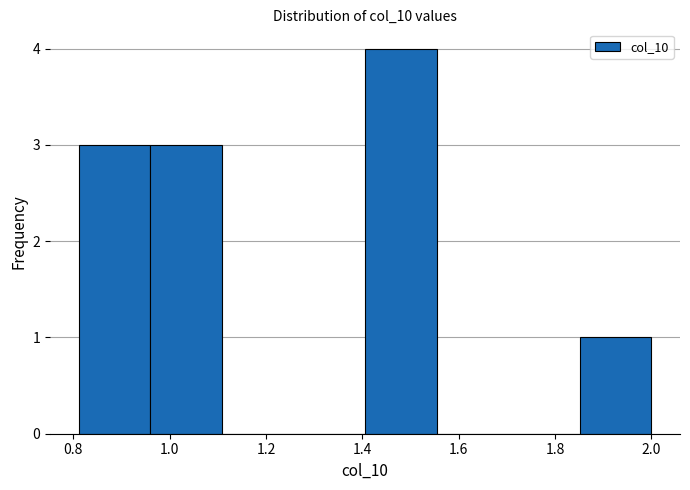

Reading left to right, transcribe this chart: for each bar, give the range it covers on the x-axis and its height. Neither the bar edges nor the heights are printed on the chart, so give them approximately, as read against the axes.

0.82 to 0.96: 3
0.96 to 1.10: 3
1.10 to 1.26: 0
1.26 to 1.40: 0
1.40 to 1.56: 4
1.56 to 1.70: 0
1.70 to 1.86: 0
1.86 to 2.00: 1